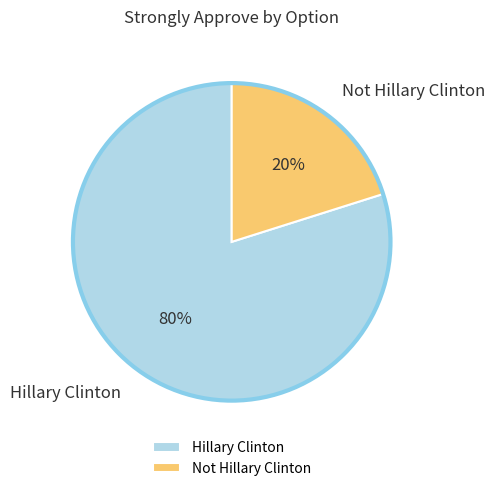

Which category has the biggest portion of the pie?

Hillary Clinton